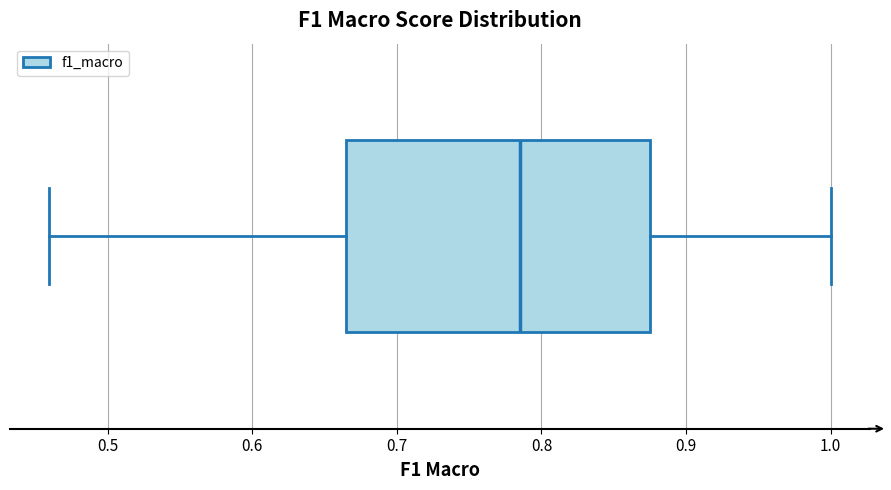

Transcribe this box plot: give where the median line is, the range the box spans, and where the two whiskers end, as read against the x-axis. The values are not printed on the chart, so give them approximately, as read against the axis.

median 0.78, box 0.66 to 0.88, whiskers 0.46 to 1.00